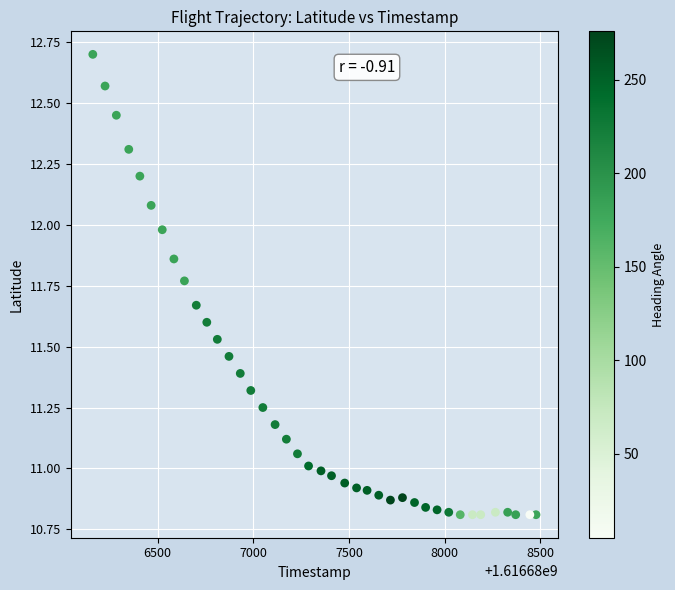

What is the range of Y values (max minus min)?

1.9